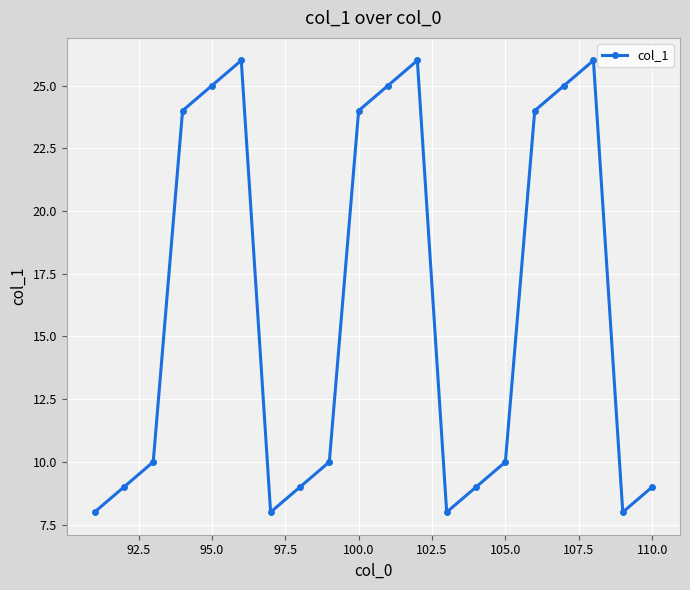

What is the minimum value shown in the chart?

8